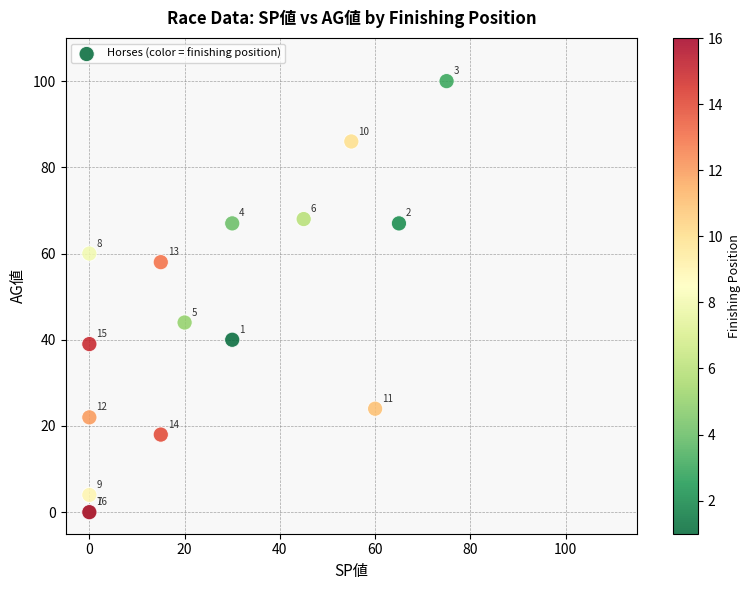

What Y value in the scatter plot is closest to 50?

44